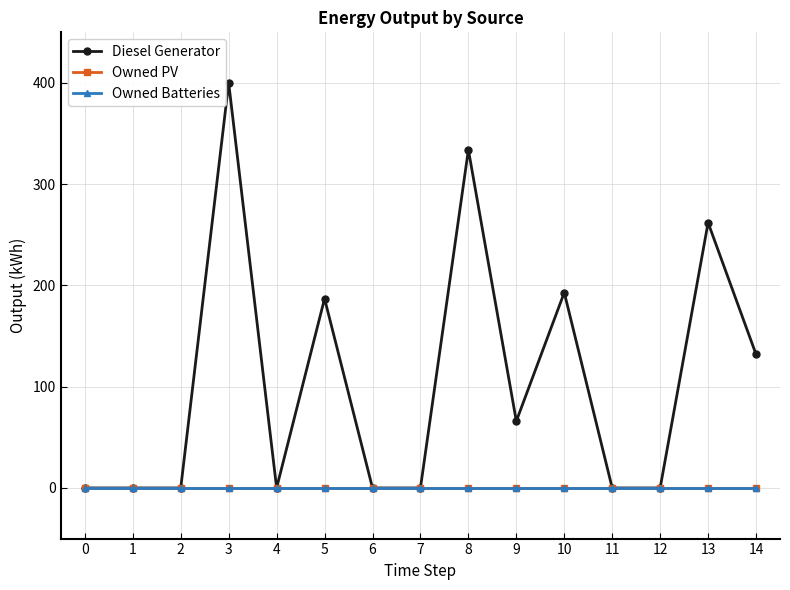

What is the total value across all series at 9?

66